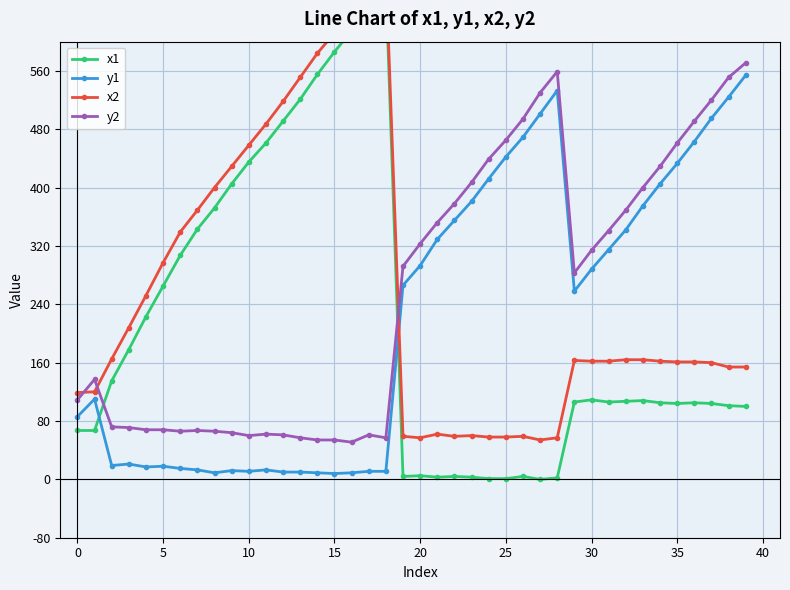

List the series in order of their peak value, lowest first.

y1, y2, x1, x2